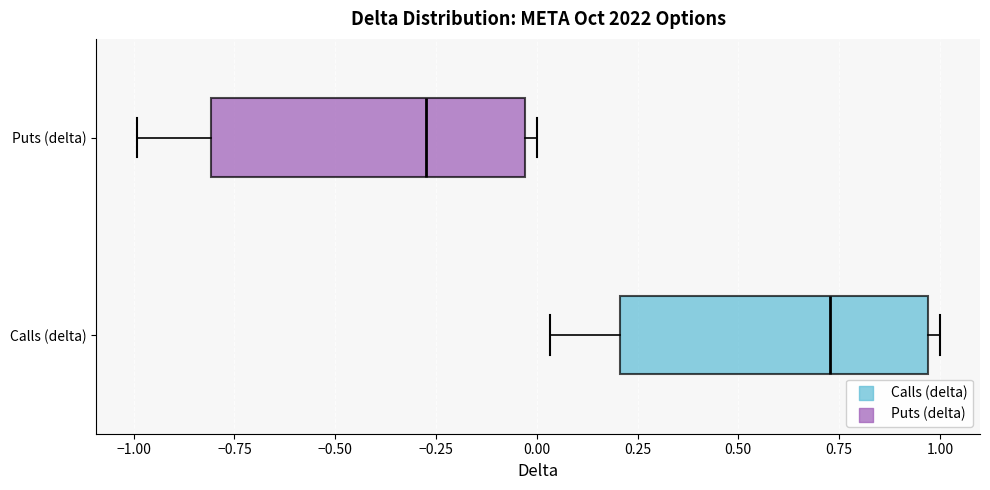

Reading bottom to top, transcribe this box plot: for each box, give where its median line is, the range the box spans, and where its two whiskers end, as read against the x-axis. The values are not printed on the chart, so give them approximately, as read against the axis.

Calls (delta): median 0.75, box 0.20 to 0.95, whiskers 0.05 to 1.00
Puts (delta): median -0.25, box -0.80 to -0.05, whiskers -1.00 to 0.00